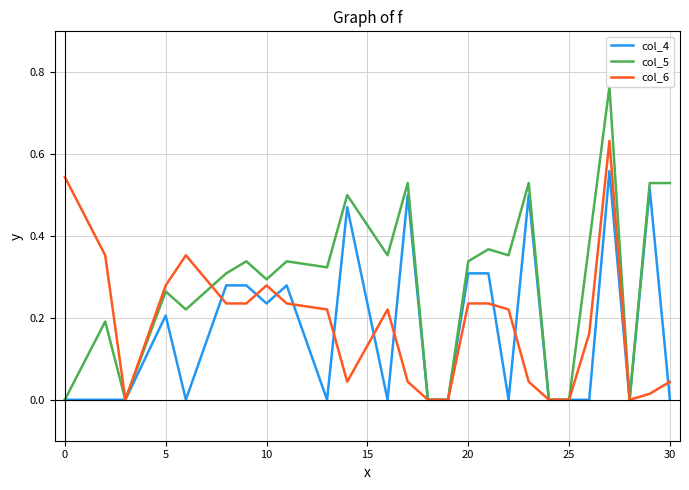

Which series has the largest total across all categories?

col_5